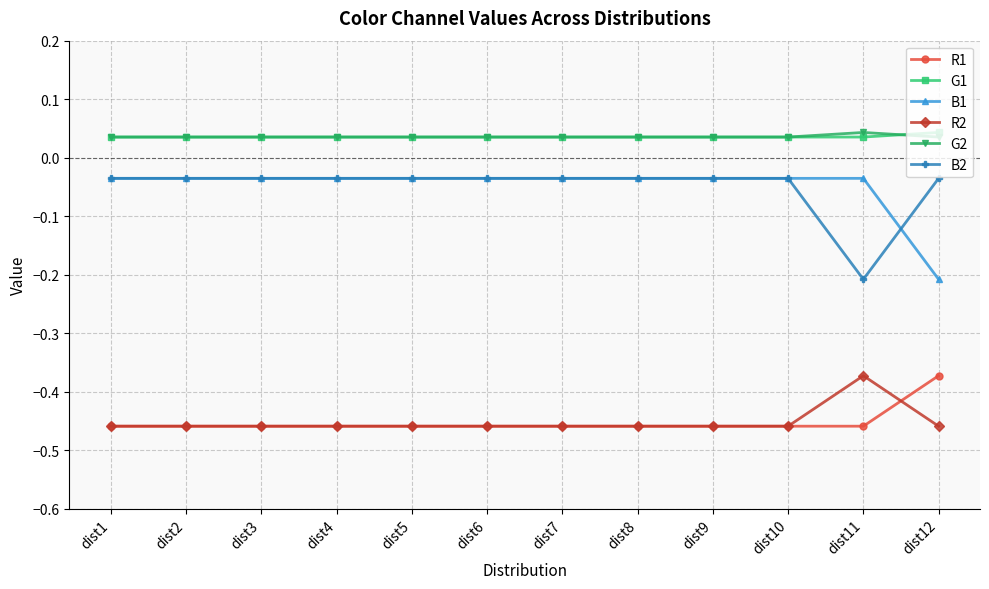

True or false: G1 and R2 intersect in this chart.

False